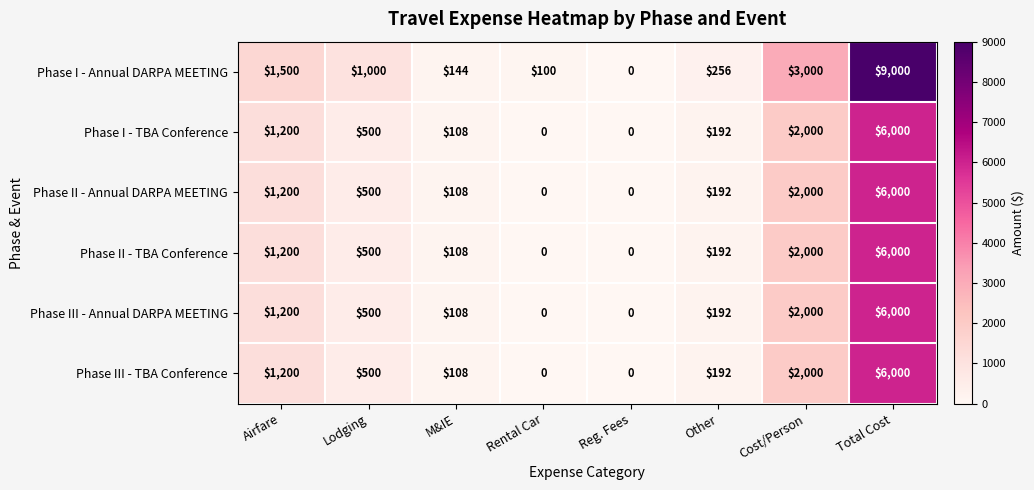

What is the spread (max minus min) of values at M&IE?

36